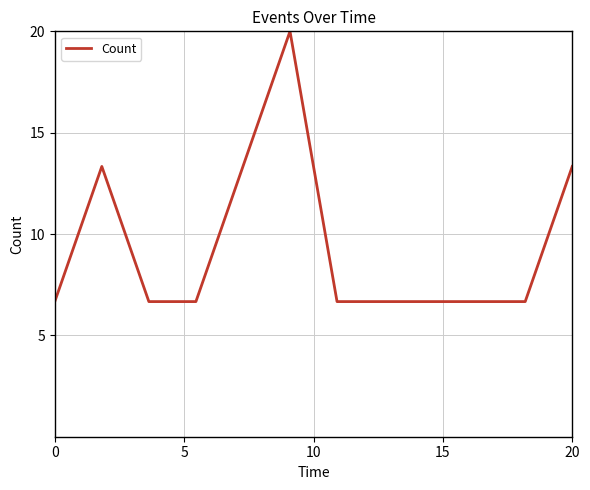

What is the greatest value displayed?

20.0